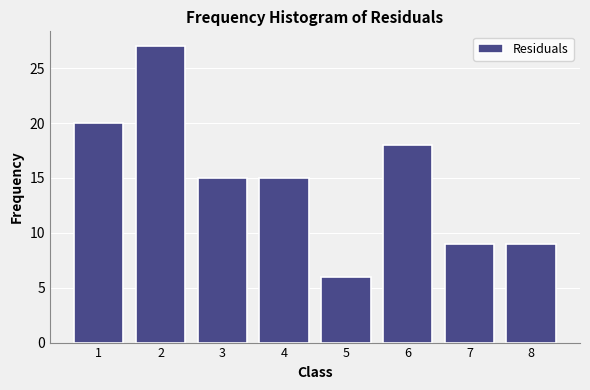

Reading left to right, extract all data points from this chart.

1=20	2=27	3=15	4=15	5=6	6=18	7=9	8=9